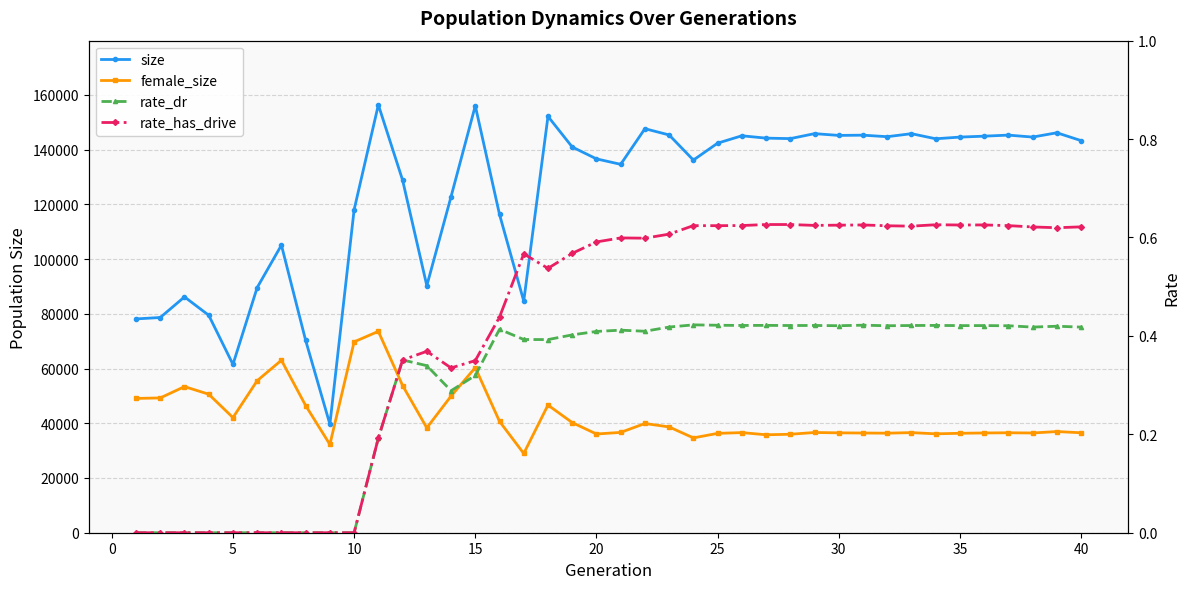

What is the sum of the rate_has_drive values at 15 and 10?

0.4